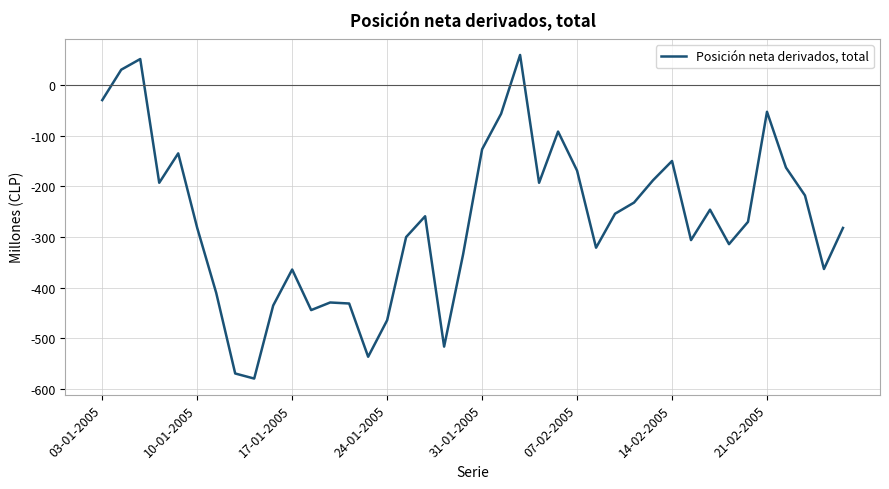

What is the difference between the maximum and minimum values?

638